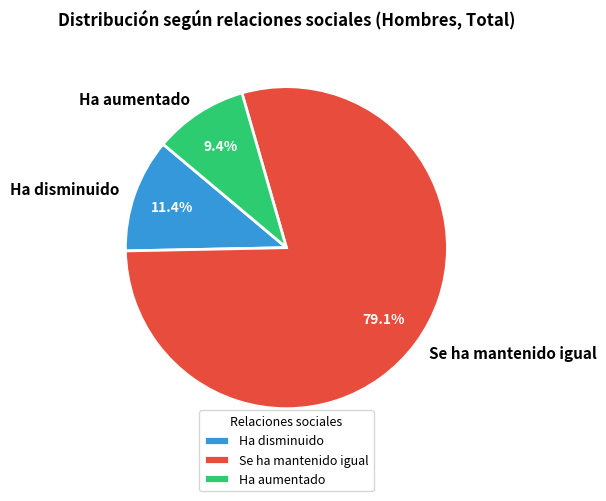

Approximately how many times larger is the value at Se ha mantenido igual compared to Ha aumentado?

8.4